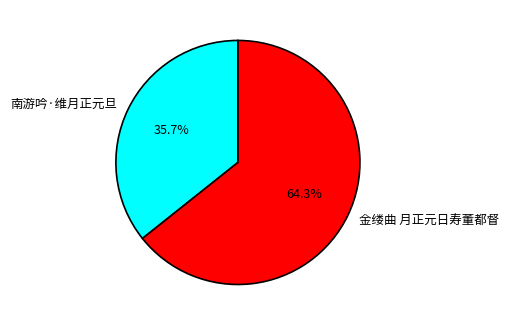

Does 金缕曲 月正元日寿董都督 account for over 50% of the chart?

Yes